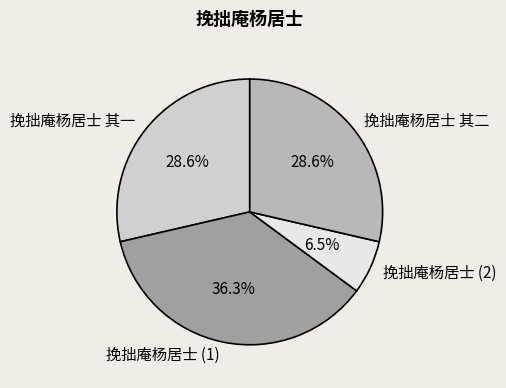

Which category has the biggest portion of the pie?

挽拙庵杨居士 (1)